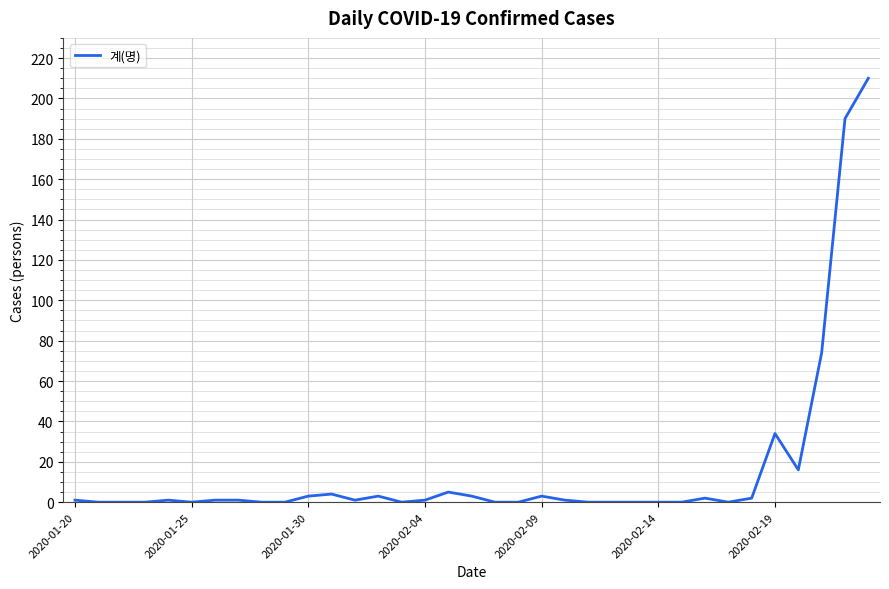

What is the maximum value shown in the chart?

210